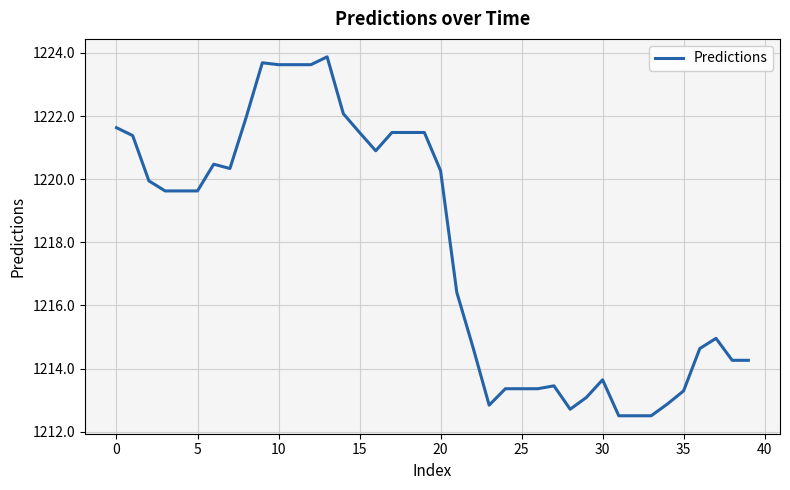

How many series are shown in this chart?

1